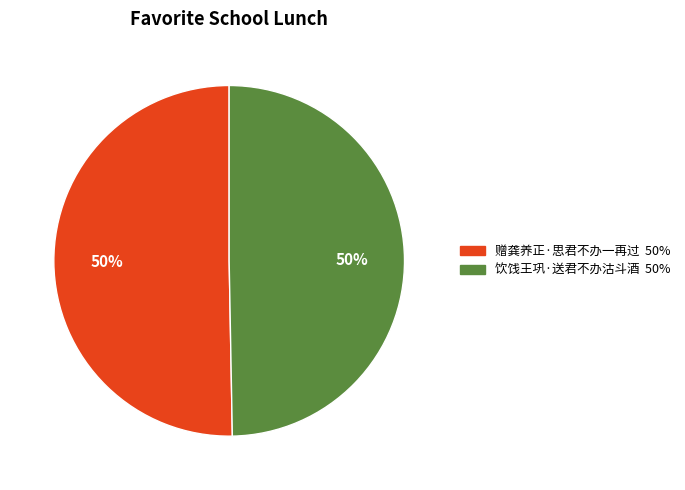

To the nearest percent, what portion does 赠龚养正·思君不办一再过 represent?

50%